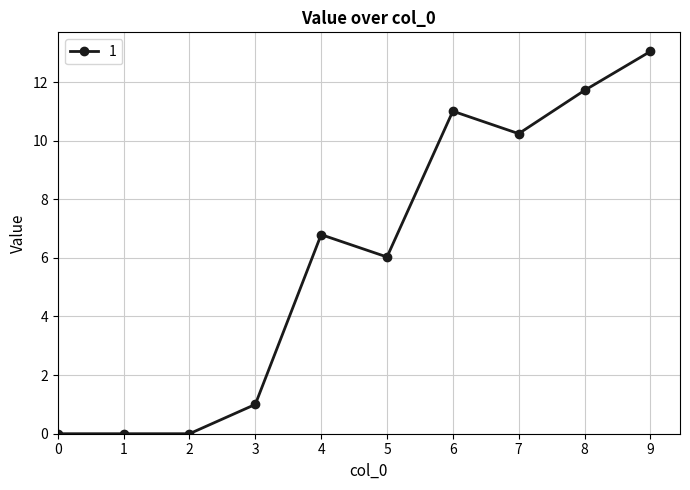

What is the average value?

6.0